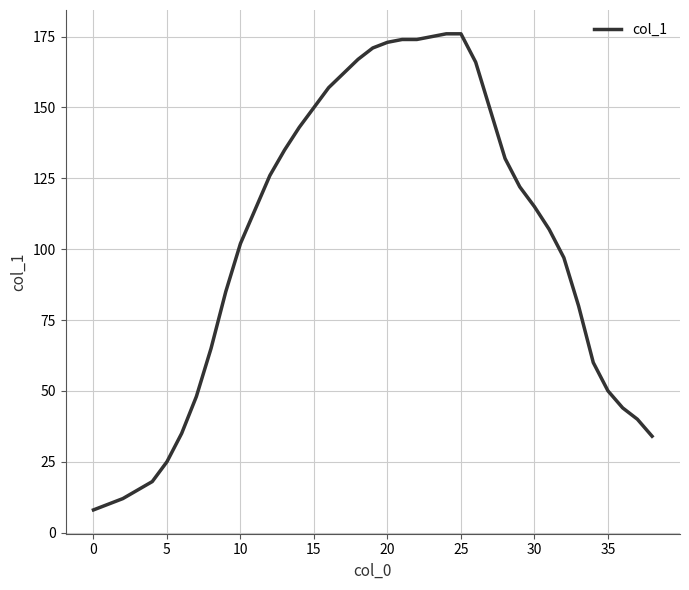

What is the maximum value shown in the chart?

176